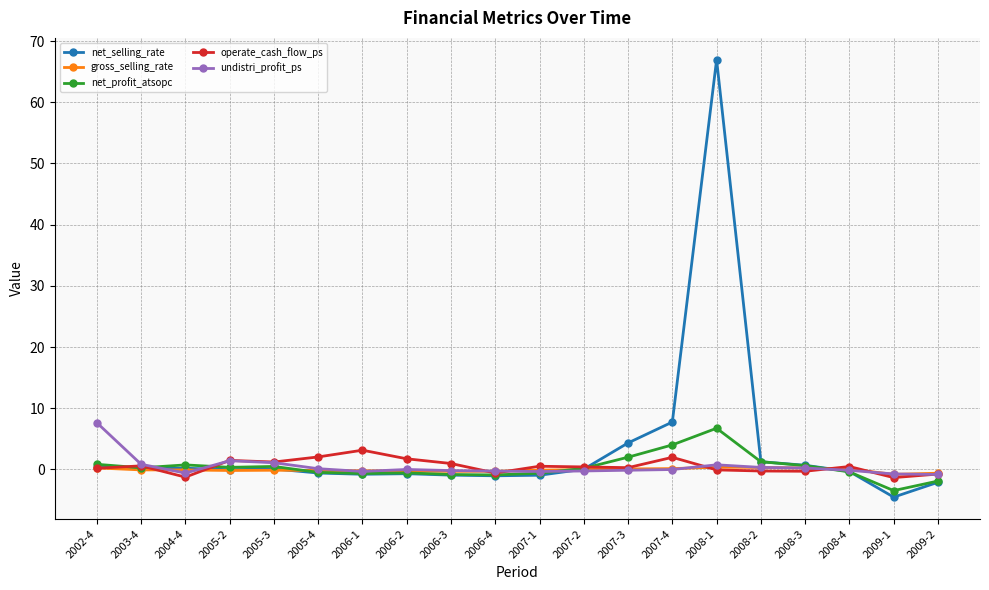

At which category does the chart reach its peak across all series?

2008-1